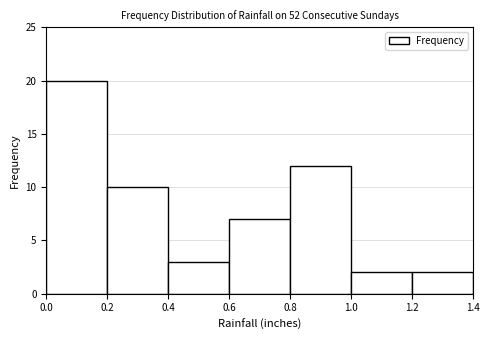

Reading left to right, transcribe this chart: for each bar, give the range it covers on the x-axis and its height. The values are not printed on the chart, so give them approximately, as read against the axis.

0.0 to 0.2: 20
0.2 to 0.4: 10
0.4 to 0.6: 3
0.6 to 0.8: 7
0.8 to 1.0: 12
1.0 to 1.2: 2
1.2 to 1.4: 2